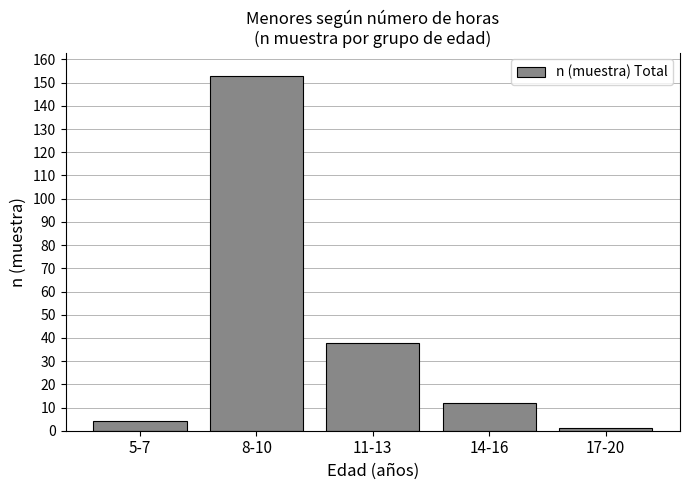

Reading right to left, extract all data points from this chart.

1	12	38	153	4